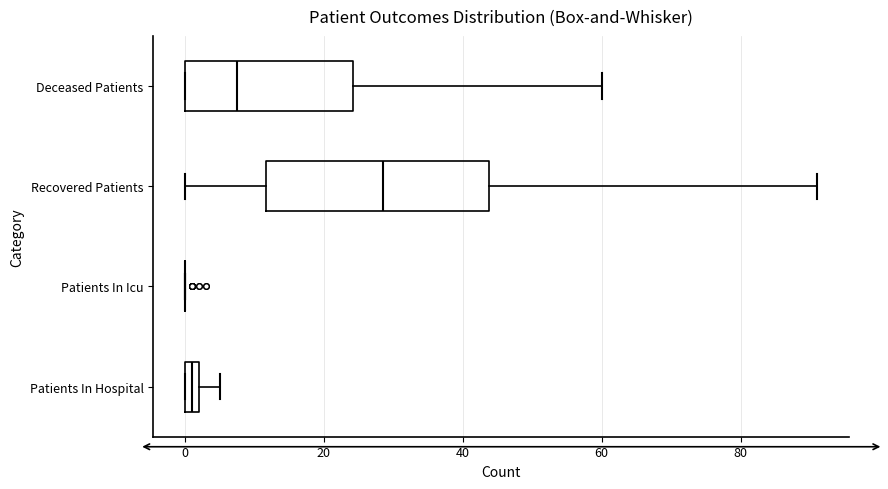

Comparing the boxes themselves (not the whiskers), which one is the widest?

Recovered Patients